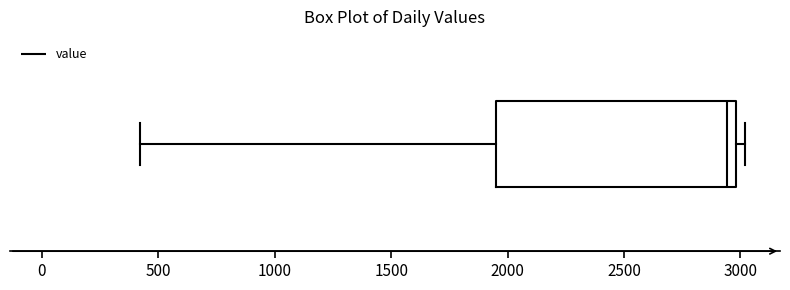

Read this box plot against the x-axis: the position of the median line, the range covered by the box, and the ends of both whiskers. The values are not printed on the chart, so give them approximately, as read against the axis.

median 2950, box 1950 to 3000, whiskers 400 to 3000 (just right of the box's right edge)